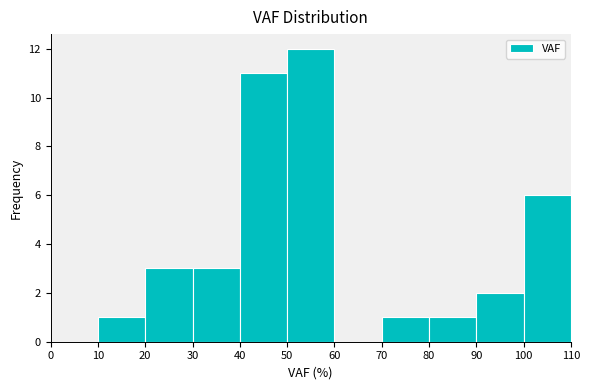

Over which range of the x-axis is the bar tallest?

50 to 60